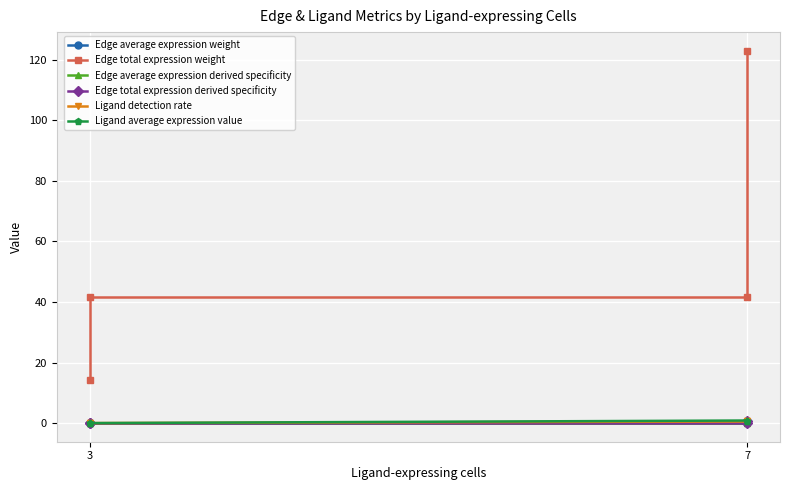

What are all the series names shown in the legend?

Edge average expression weight, Edge total expression weight, Edge average expression derived specificity, Edge total expression derived specificity, Ligand detection rate, Ligand average expression value